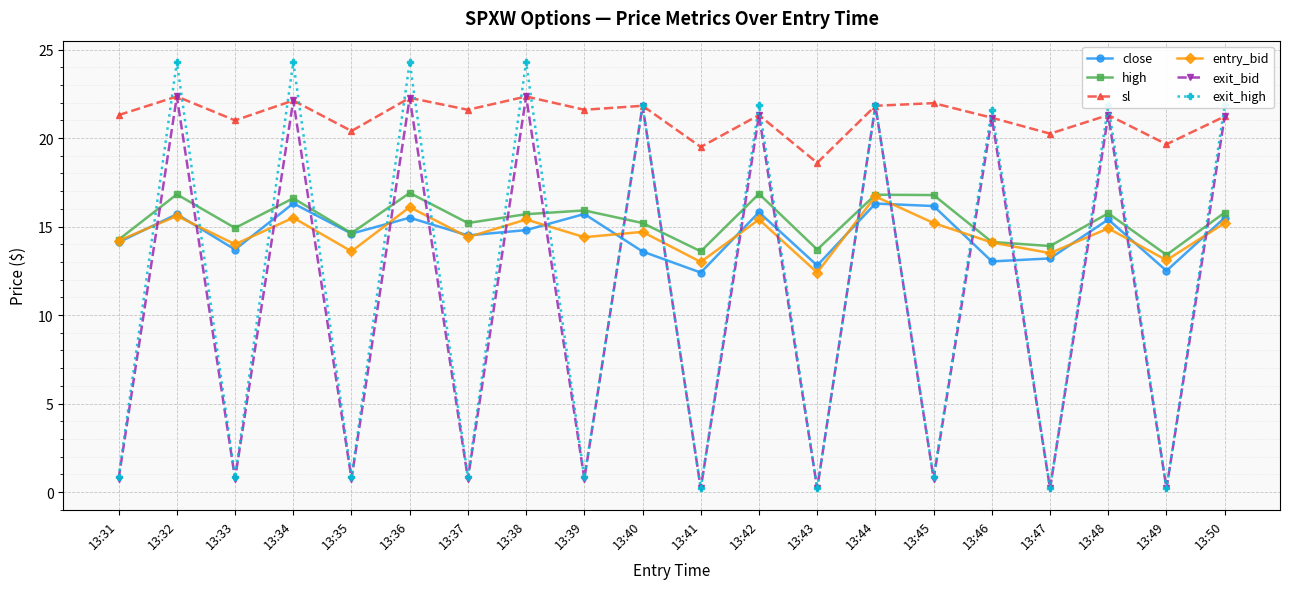

Which series has the largest total across all categories?

sl